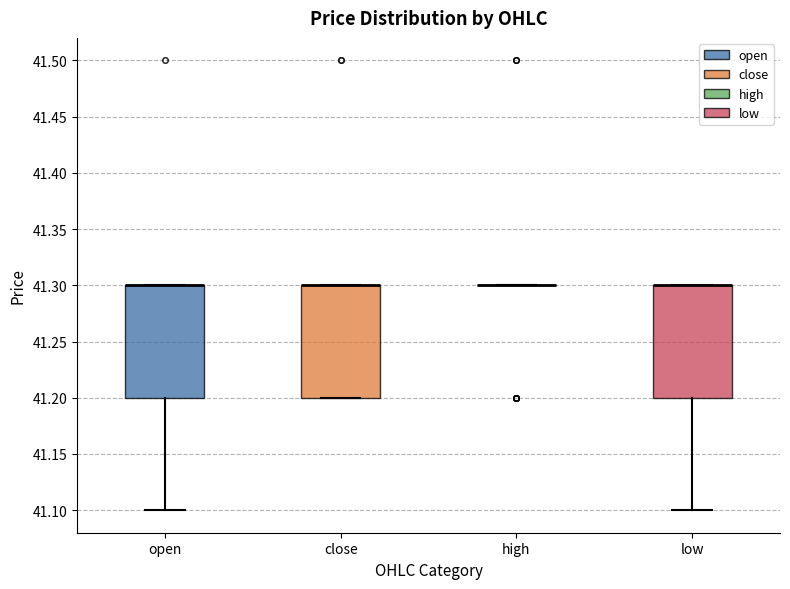

Where does the lower whisker of the box for open end on the y-axis? The values are not printed on the chart, so give them approximately, as read against the axis.

41.1